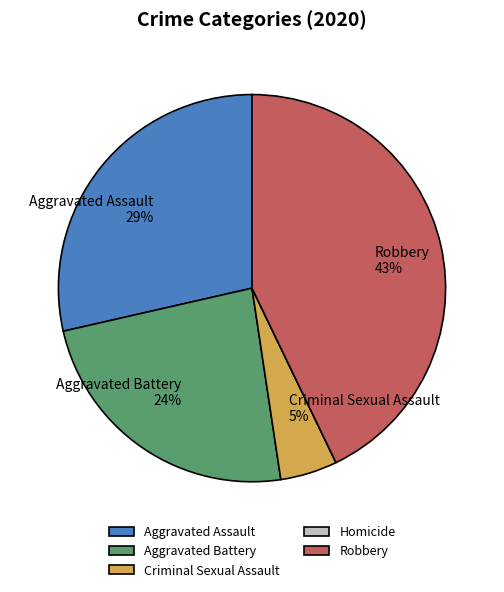

Does any single category account for the majority?

No